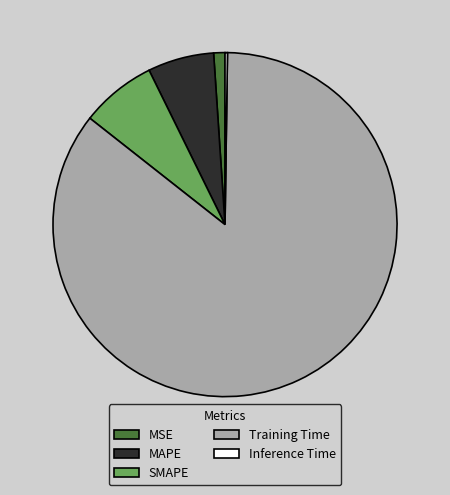

What is the largest slice in the pie chart?

Training Time